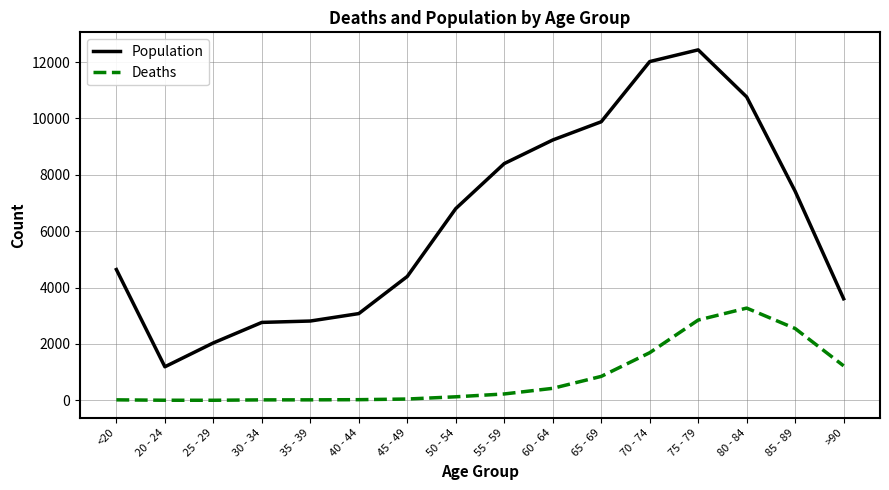

The Deaths series shows 18 at 35 - 39. True or false?

True